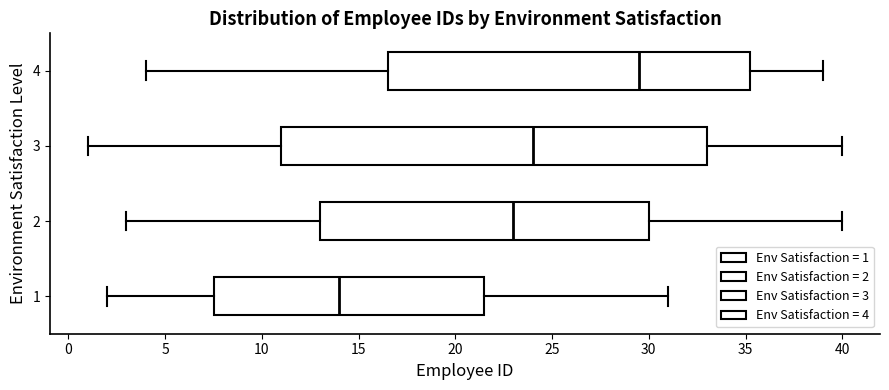

Which box has the furthest to the left median line?

1